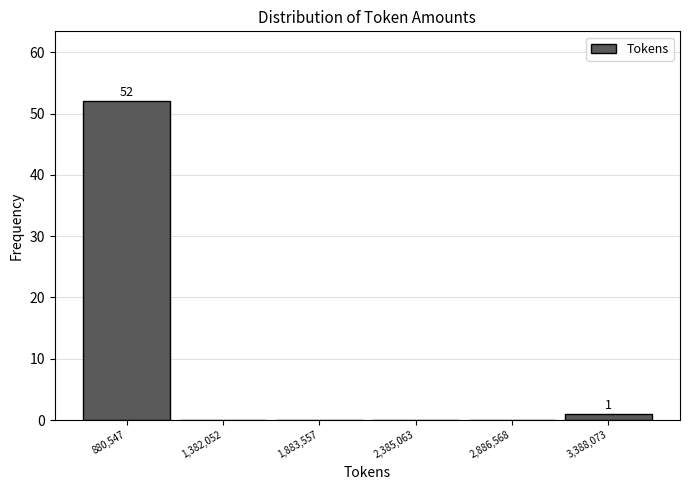

Which range on the x-axis has the tallest bar?

600000 to 1100000